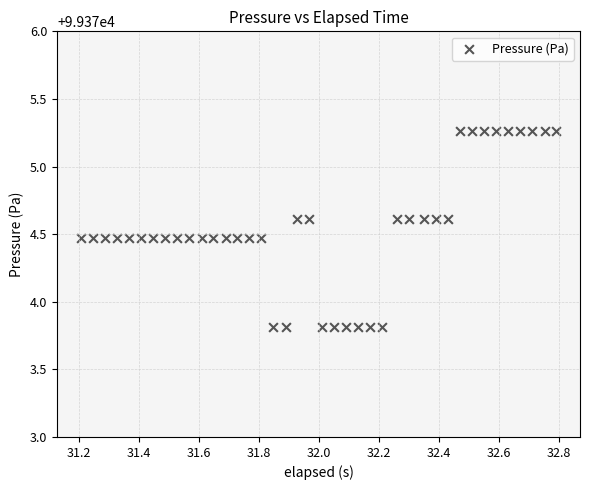

What is the range of Y values (max minus min)?

1.5